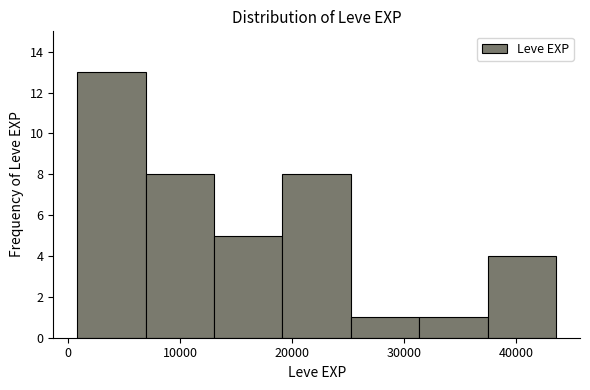

Reading left to right, transcribe this chart: for each bar, give the range it covers on the x-axis and its height. Neither the bar edges nor the heights are printed on the chart, so give them approximately, as read against the axes.

1000 to 7000: 13
7000 to 13000: 8
13000 to 19000: 5
19000 to 25000: 8
25000 to 31000: 1
31000 to 37000: 1
37000 to 44000: 4